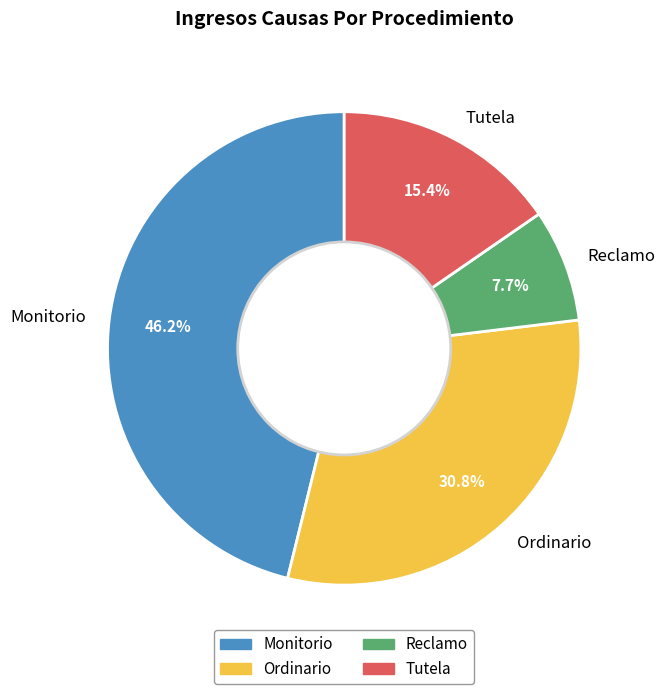

True or false: Reclamo accounts for 8% of the total.

True